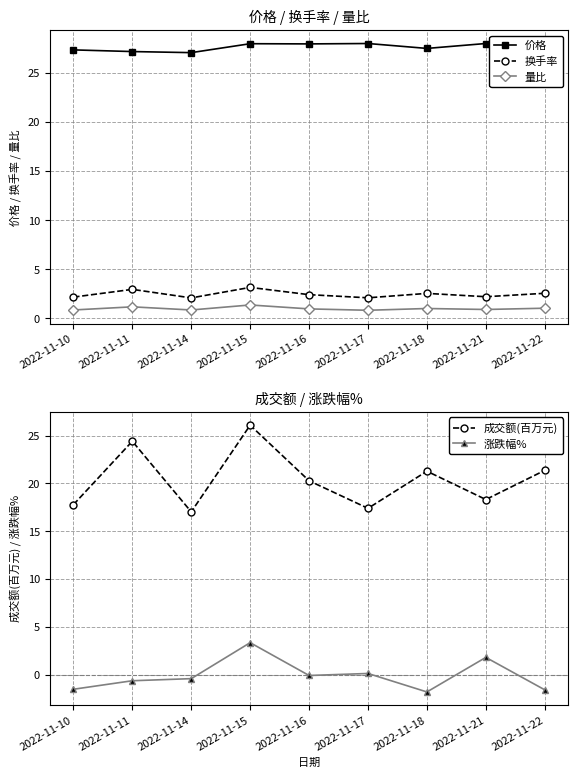

At which category does 换手率 reach its first local peak?

2022-11-11